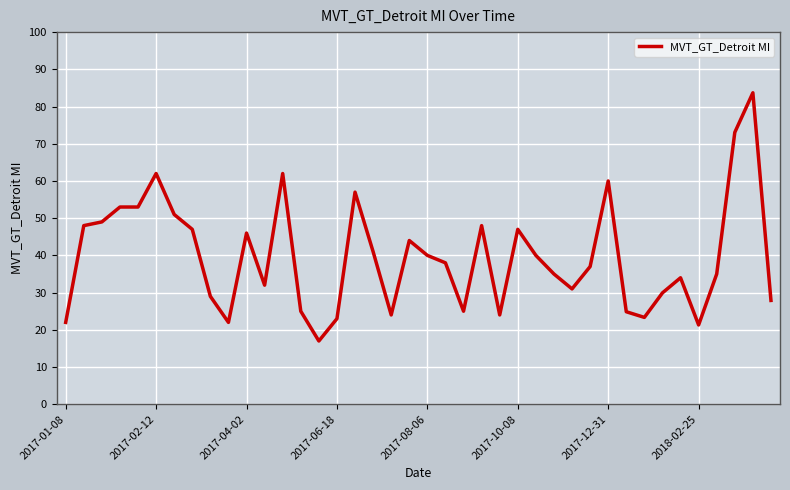

What is the greatest value displayed?

83.7